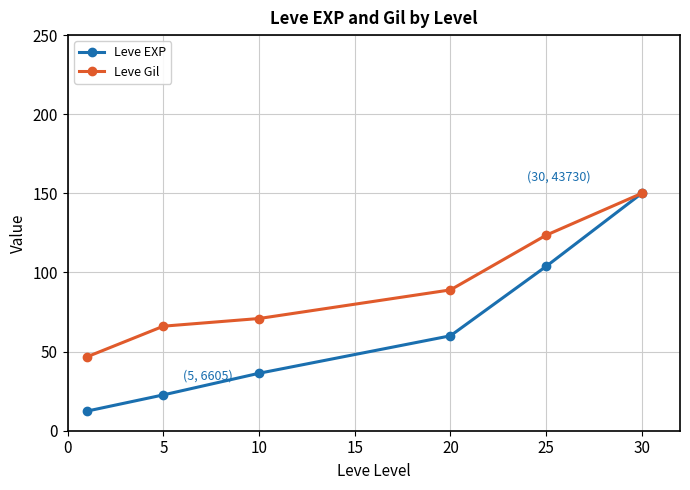

What is the difference between the maximum and minimum values in the Leve Gil series?

103.3